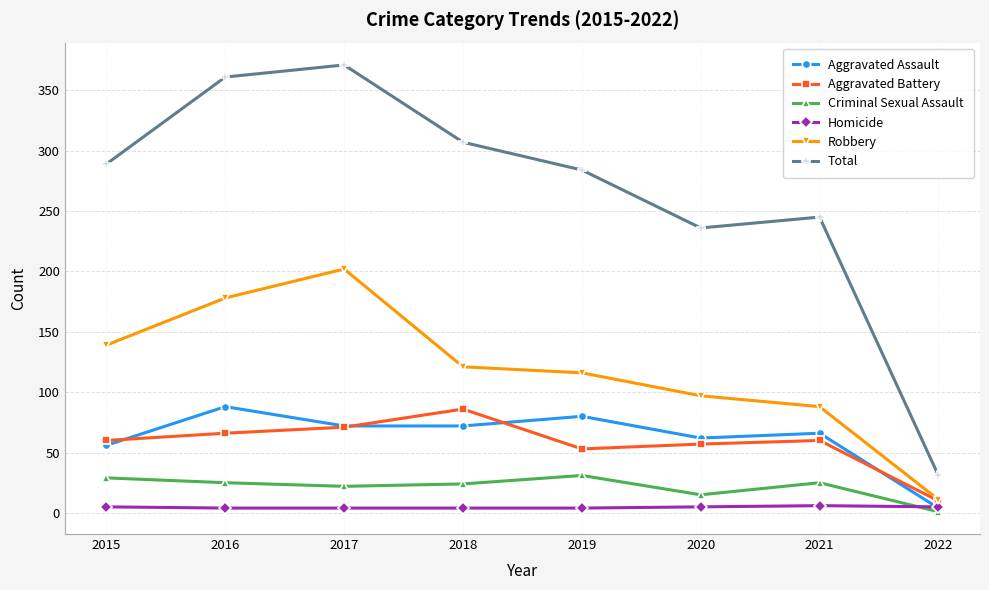

In Total, how many points are lower than both neighbors (excluding endpoints)?

1